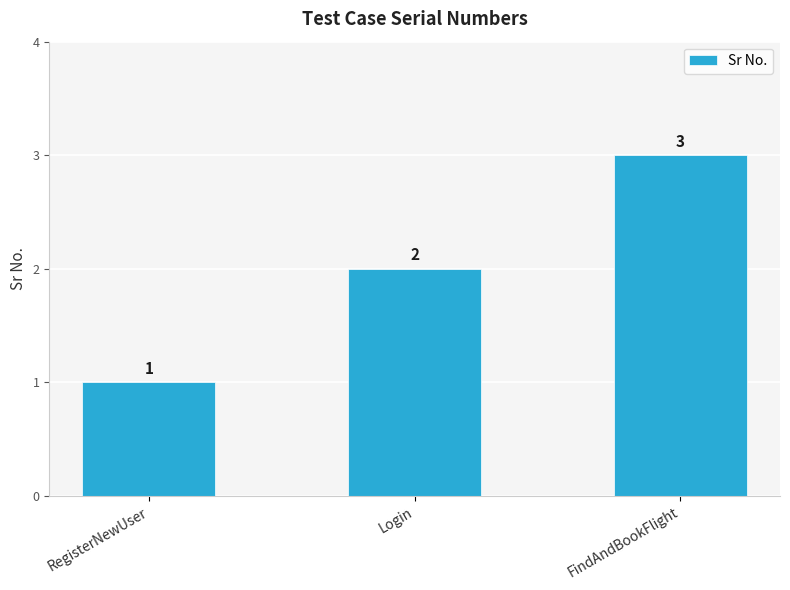

Is it true that the value at Login is 1?

False